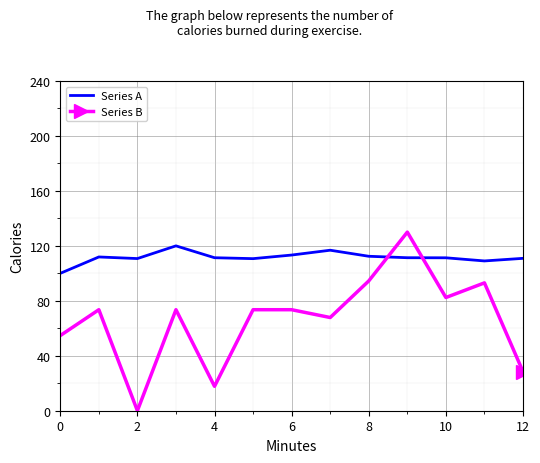

Rank the series by their average value, from lowest to highest.

Series B, Series A